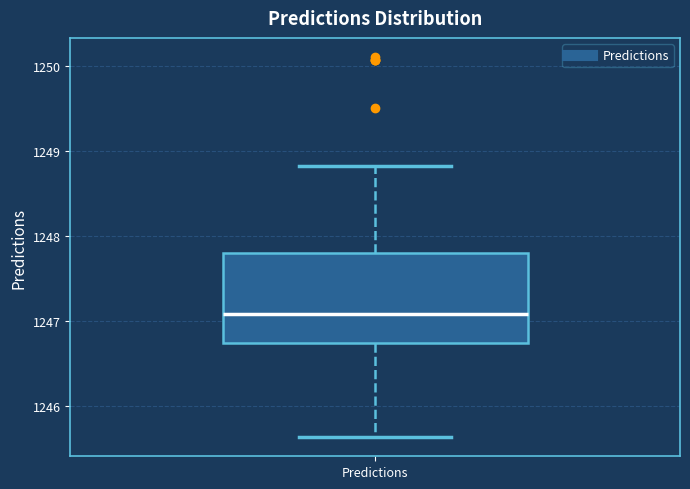

Transcribe this box plot: give where the median line is, the range the box spans, and where the two whiskers end, as read against the y-axis. The values are not printed on the chart, so give them approximately, as read against the axis.

median 1247.1, box 1246.7 to 1247.8, whiskers 1245.6 to 1248.8